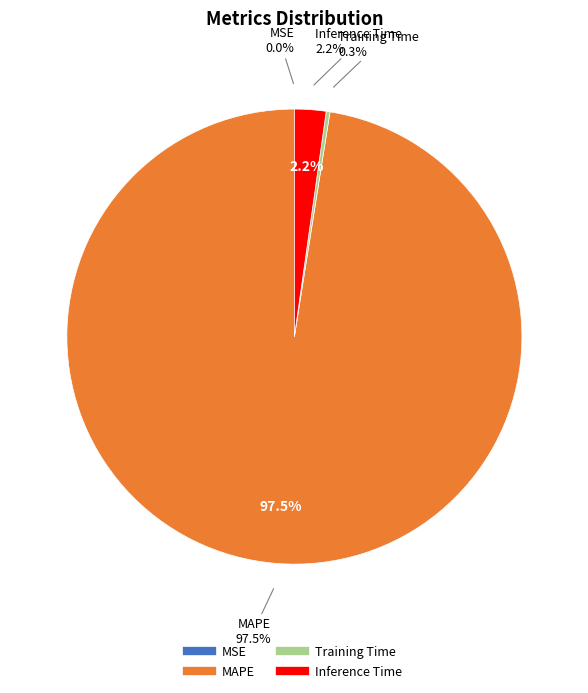

Which slice is the smallest?

MSE